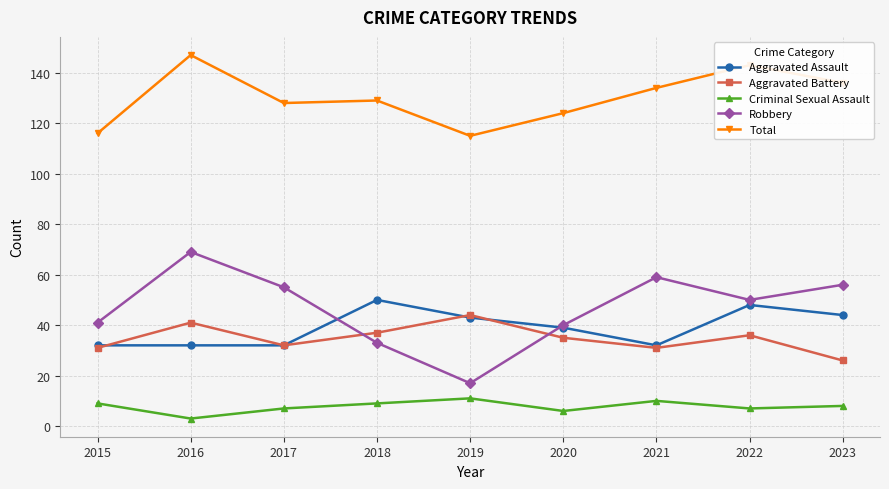

True or false: Total and Aggravated Assault cross at least once.

False